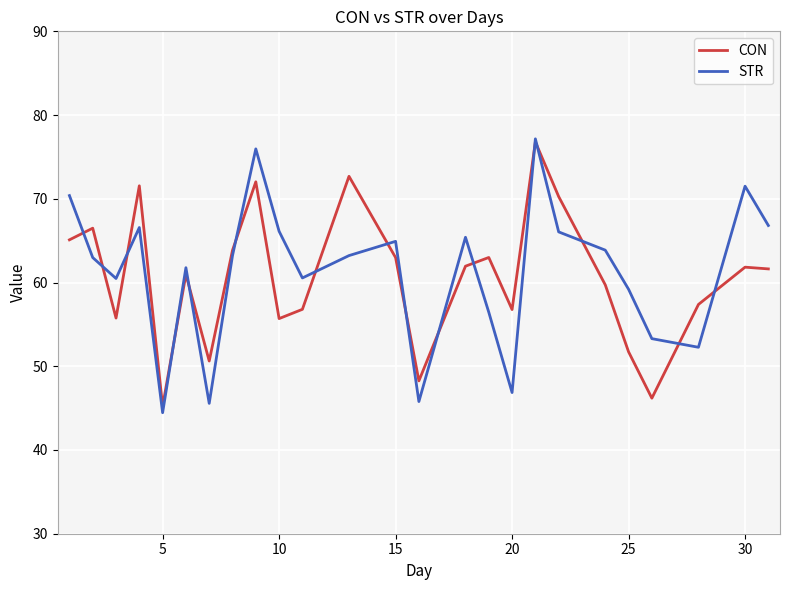

What is the maximum value shown in the chart?

77.2